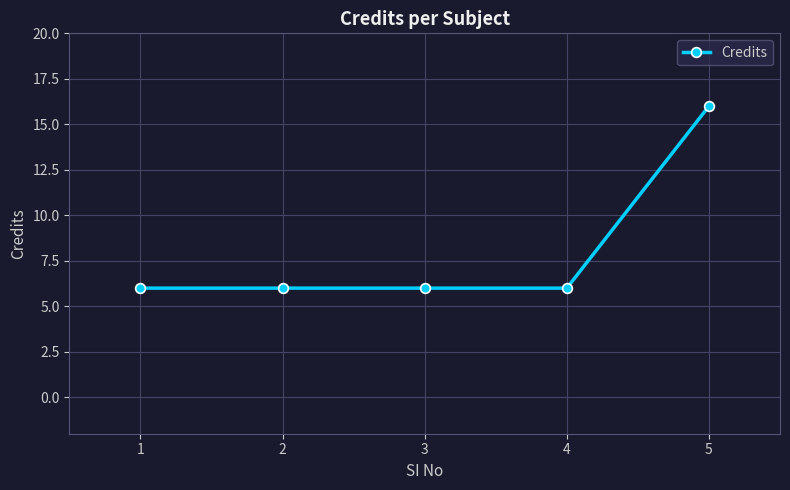

Does the chart have visible grid lines?

Yes